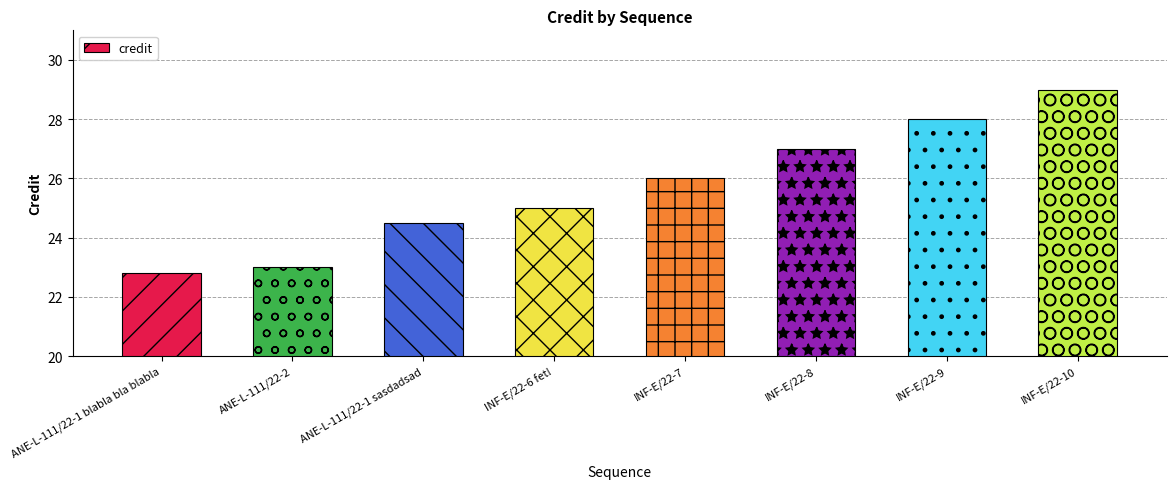

What is the change in value from ANE-L-111/22-1 blabla bla blabla to INF-E/22-7?

+3.2